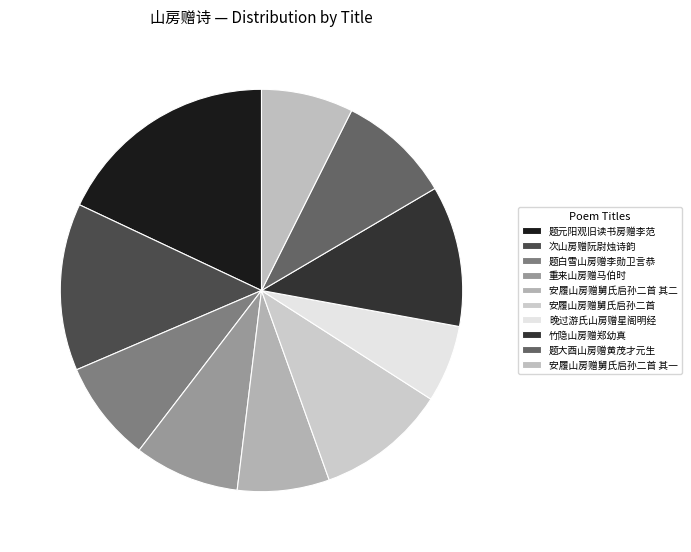

What is the change in value from 重来山房赠马伯时 to 安履山房赠舅氏启孙二首 其一?

-71513